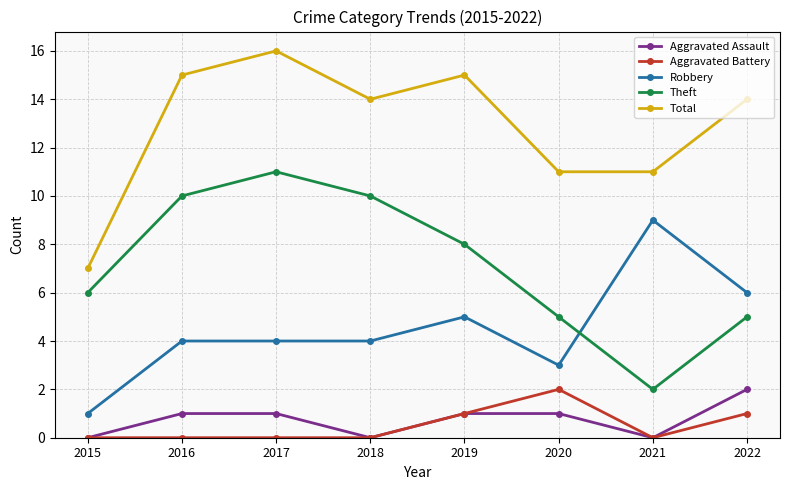

True or false: Theft has a value of 11 at 2017.

True